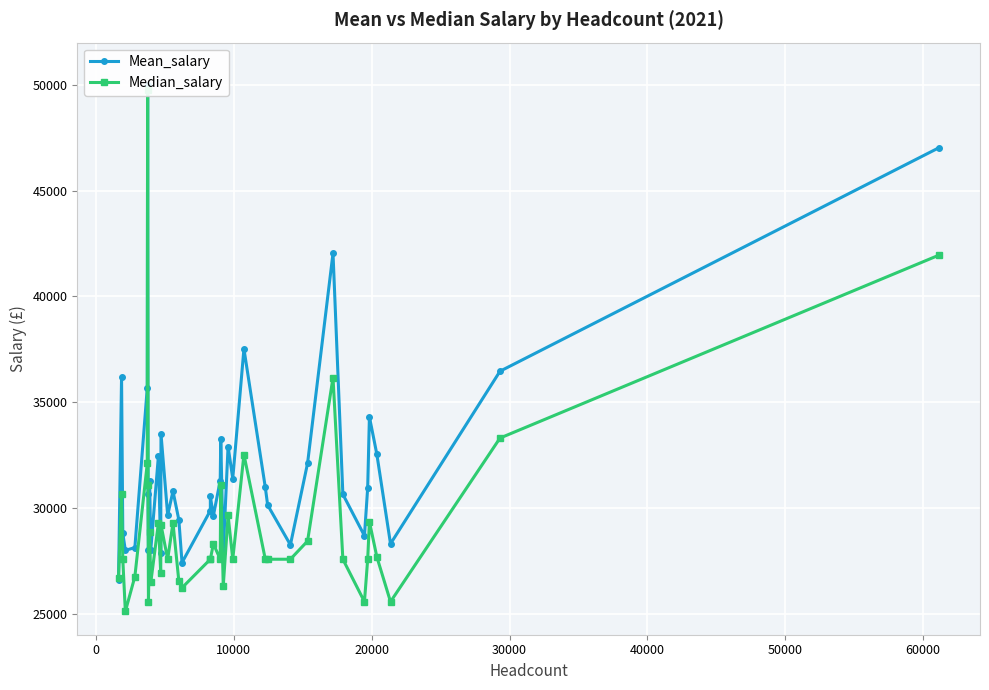

How many lines are shown in the chart?

2